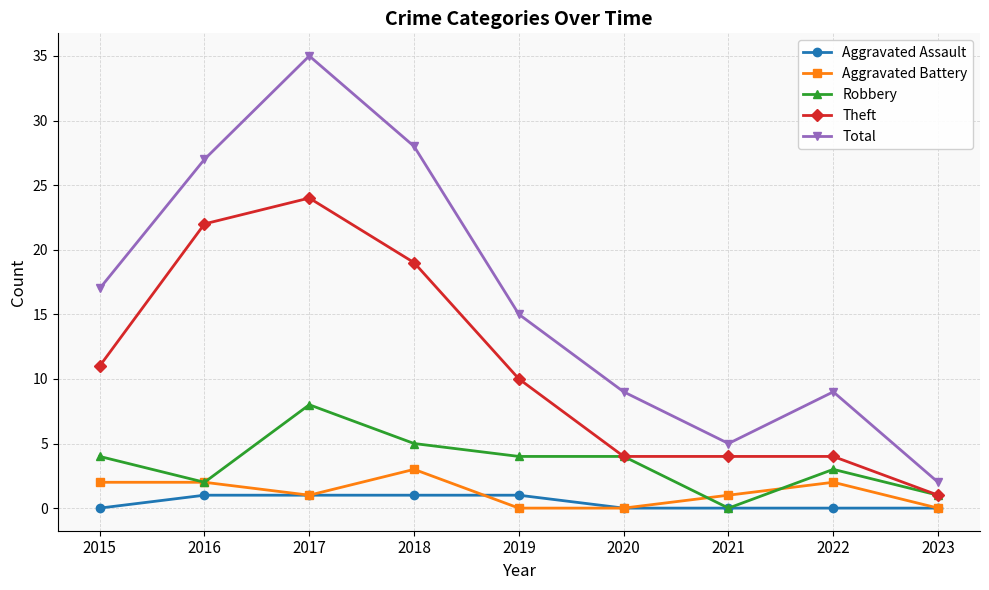

What is the maximum value shown in the chart?

35